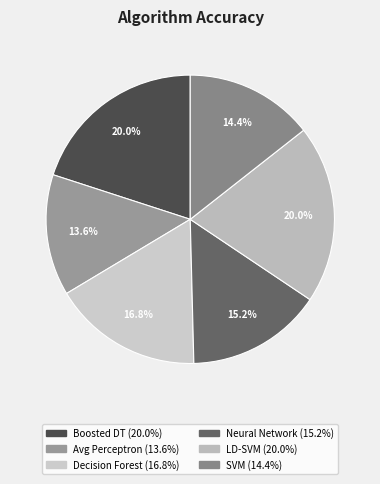

How many segments does this pie chart have?

6